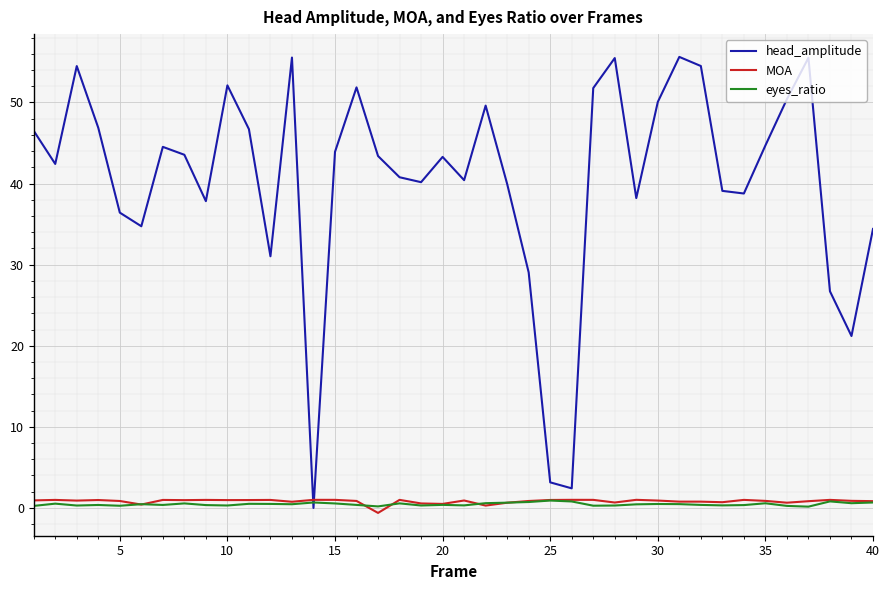

Does the chart display data point markers on the line(s)?

No